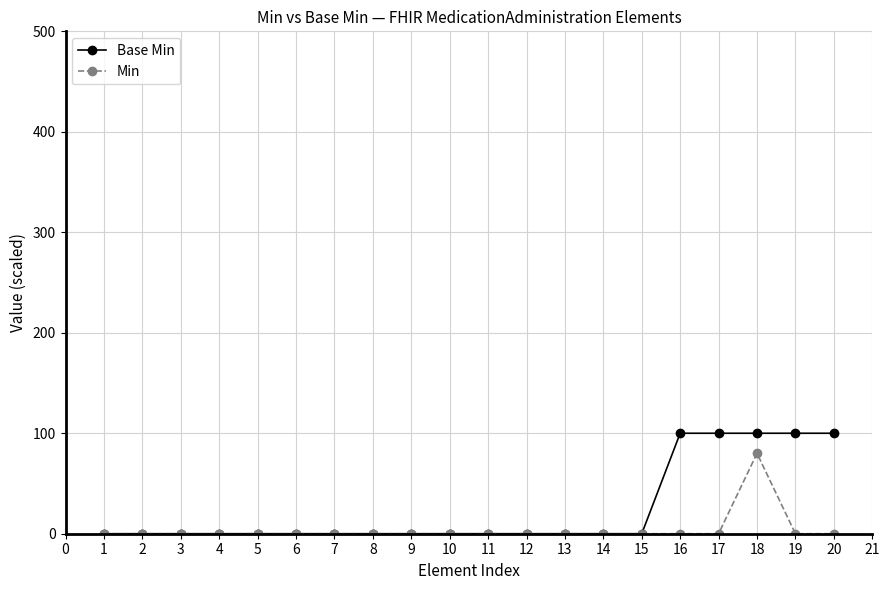

Reading left to right, list all the values displayed in this chart.

Base Min: 0	0	0	0	0	0	0	0	0	0	0	0	0	0	0	100	100	100	100	100
Min: 0	0	0	0	0	0	0	0	0	0	0	0	0	0	0	0	0	80	0	0